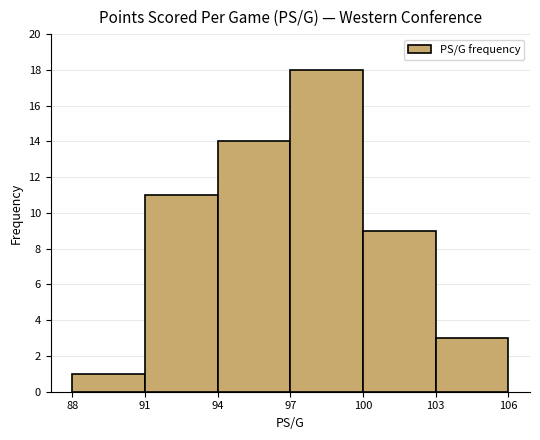

Reading left to right, list every bar in this chart as the range it spans on the x-axis followed by its height. The values are not printed on the chart, so give them approximately, as read against the axis.

88 to 91: 1
91 to 94: 11
94 to 97: 14
97 to 100: 18
100 to 103: 9
103 to 106: 3